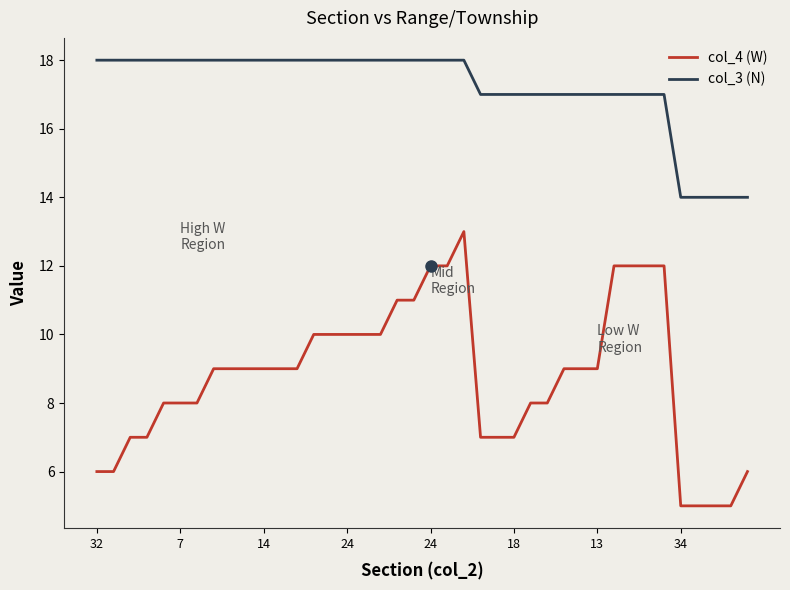

What is the difference between the maximum and minimum values in the col_3 (N) series?

4